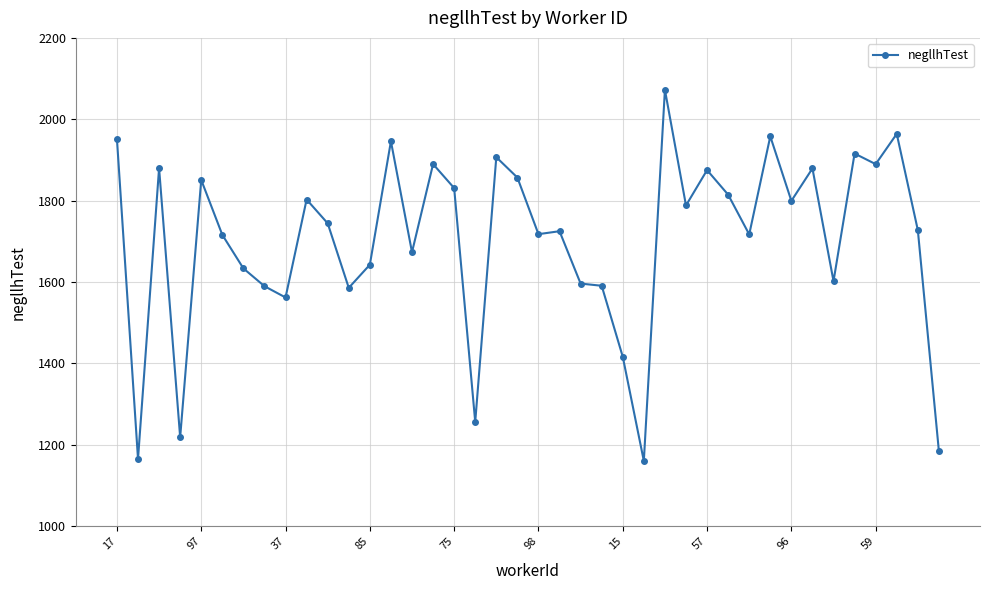

What is the value of the 26th point from the left?

1160.5